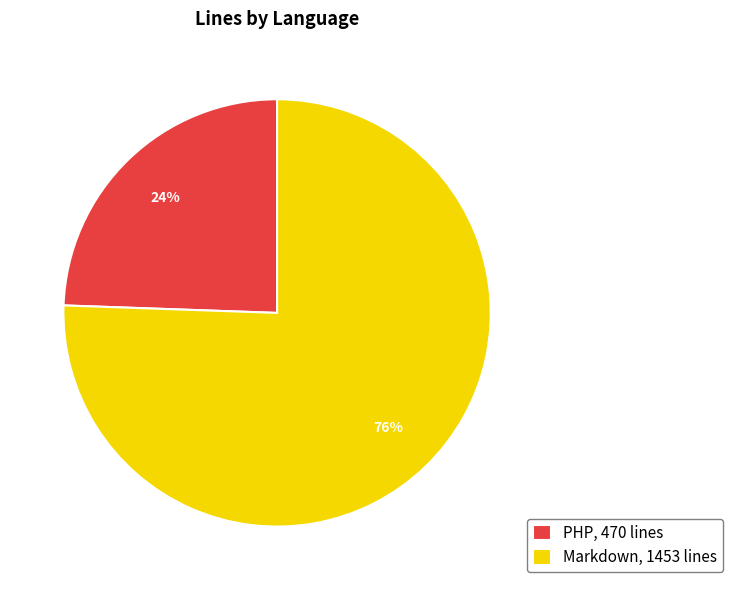

Between PHP and Markdown, which is larger?

Markdown